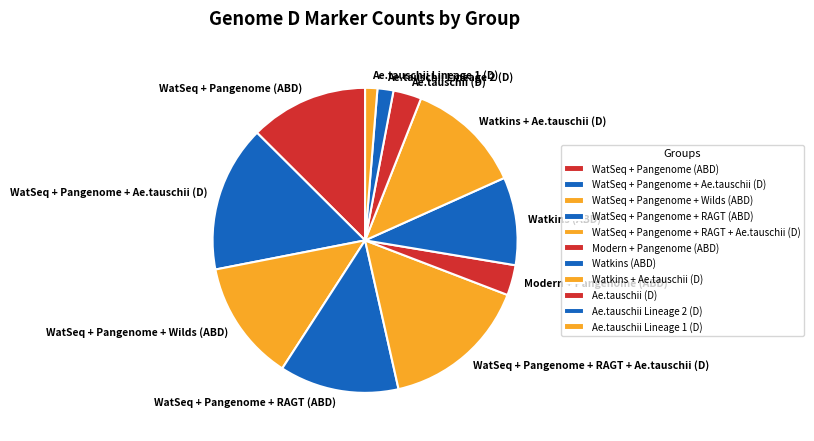

Is Ae.tauschii Lineage 2 (D) the majority of the pie?

No